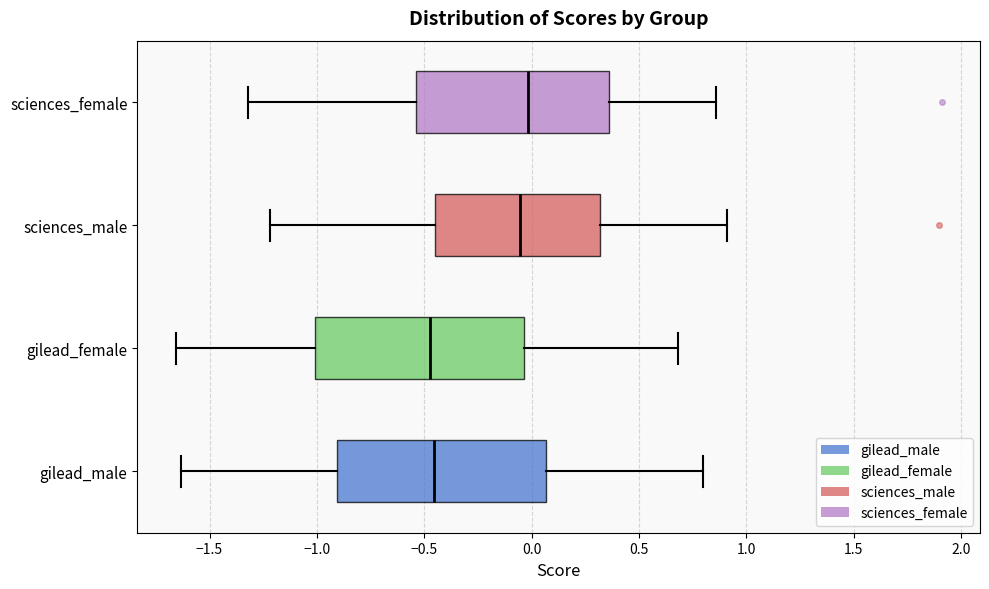

Reading bottom to top, transcribe this box plot: for each box, give where its median line is, the range the box spans, and where its two whiskers end, as read against the x-axis. The values are not printed on the chart, so give them approximately, as read against the axis.

gilead_male: median -0.45, box -0.90 to 0.05, whiskers -1.65 to 0.80
gilead_female: median -0.45, box -1.00 to -0.05, whiskers -1.65 to 0.70
sciences_male: median -0.05, box -0.45 to 0.30, whiskers -1.20 to 0.90
sciences_female: median 0.00, box -0.55 to 0.35, whiskers -1.30 to 0.85